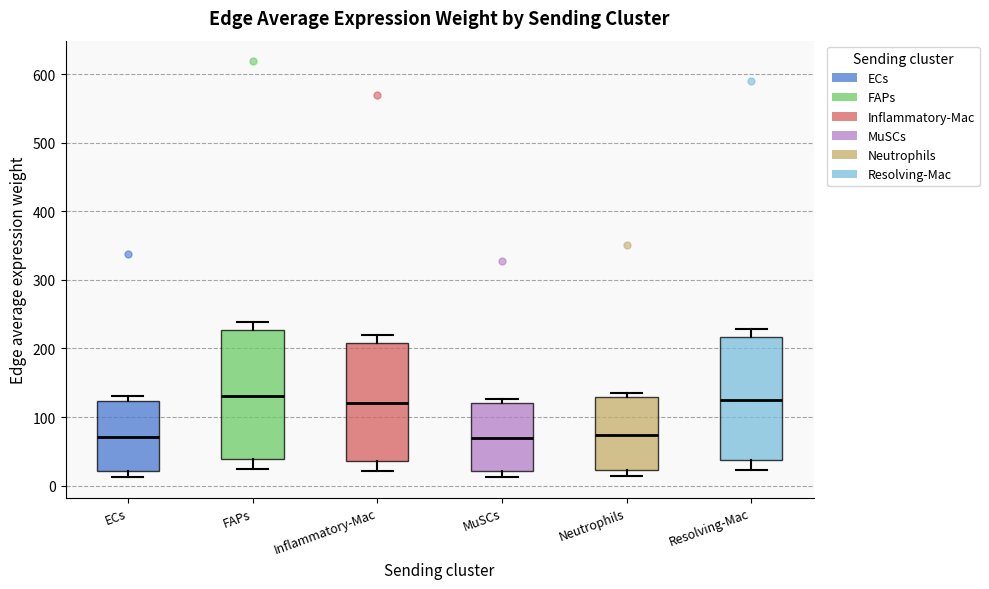

Reading left to right, read every box against the y-axis: the position of its median line, the range the box covers, and the ends of its whiskers. The values are not printed on the chart, so give them approximately, as read against the axis.

ECs: median 70, box 20 to 120, whiskers 10 to 130
FAPs: median 130, box 40 to 230, whiskers 20 to 240
Inflammatory-Mac: median 120, box 40 to 210, whiskers 20 to 220
MuSCs: median 70, box 20 to 120, whiskers 10 to 130
Neutrophils: median 70, box 20 to 130, whiskers 10 to 140
Resolving-Mac: median 120, box 40 to 220, whiskers 20 to 230